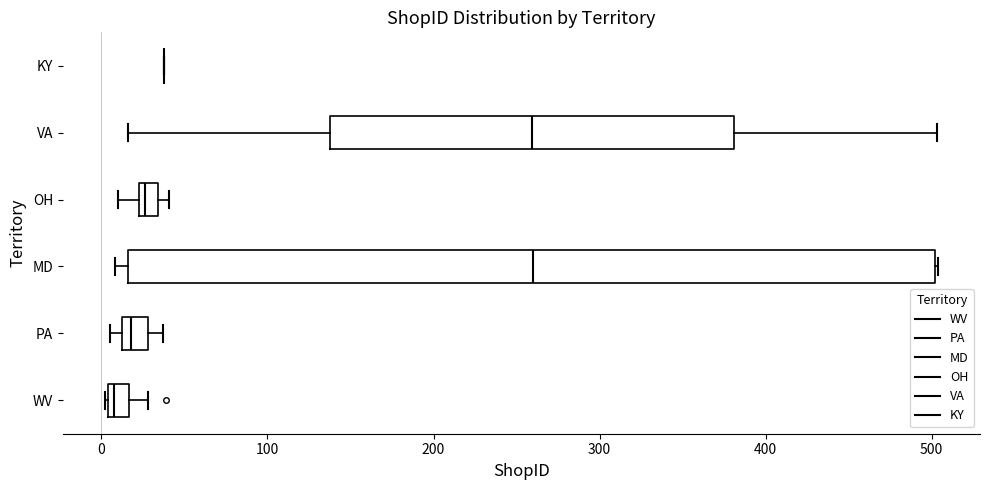

Where is the left edge of the box for PA on the x-axis? The values are not printed on the chart, so give them approximately, as read against the axis.

10